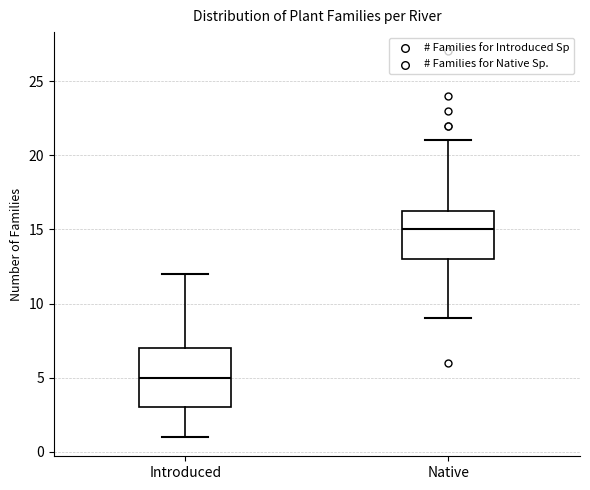

Which box's median line is the highest?

Native